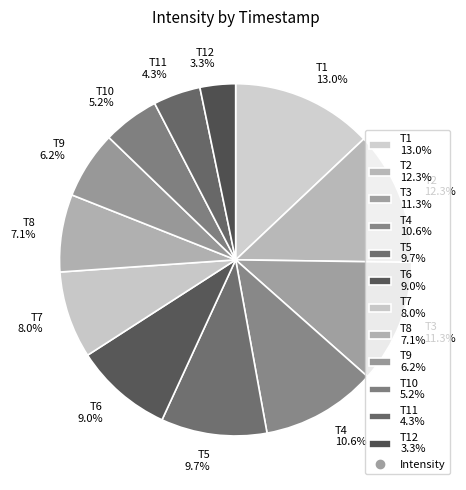

Which has a higher value, T1 13.0% or T12 3.3%?

T1 13.0%